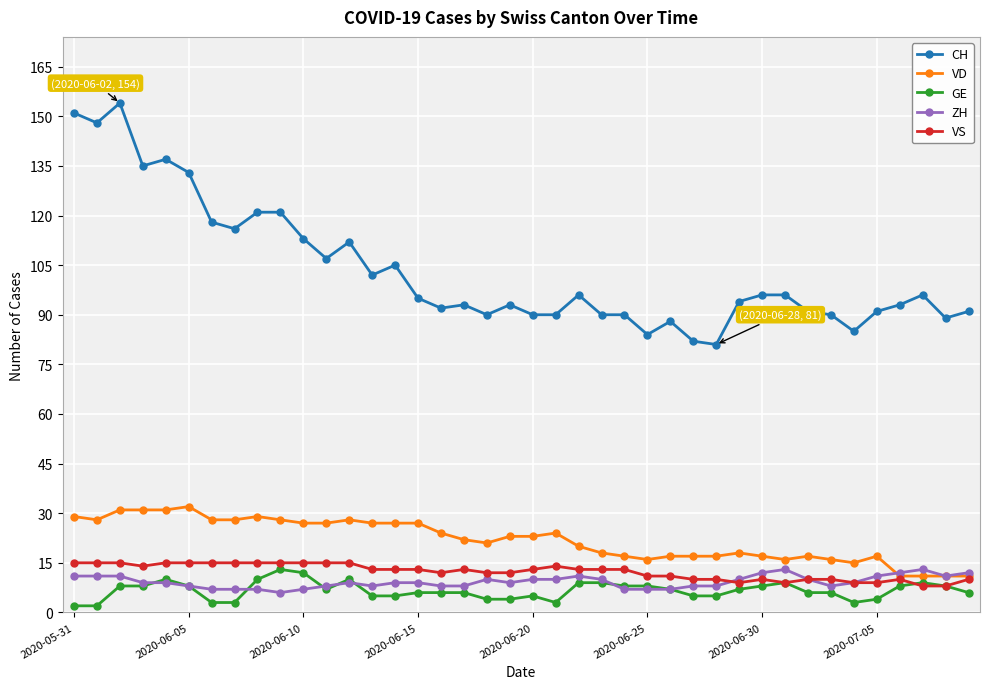

True or false: CH and VS intersect in this chart.

False